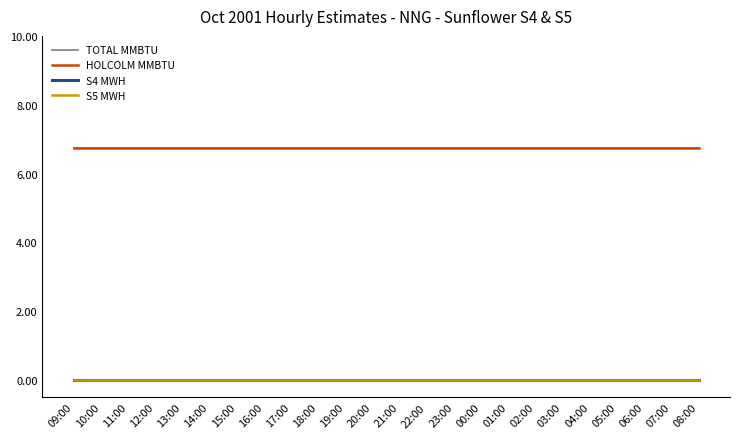

True or false: S5 MWH and S4 MWH cross at least once.

False